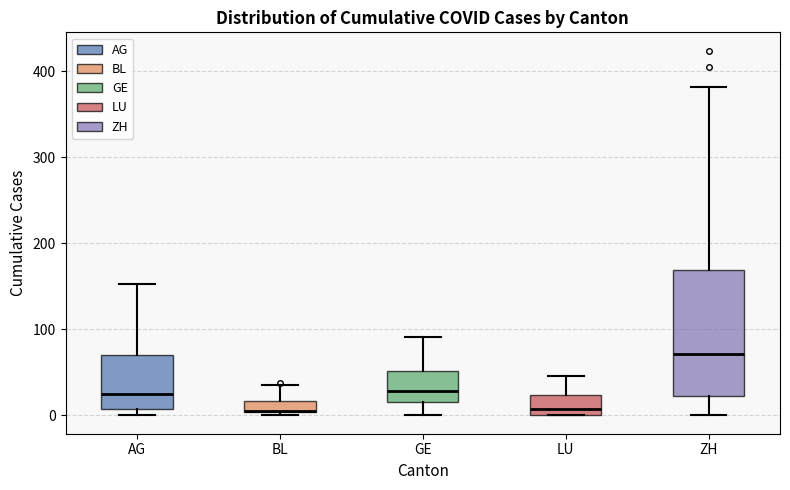

Where is the lower edge of the box for BL on the y-axis? The values are not printed on the chart, so give them approximately, as read against the axis.

0